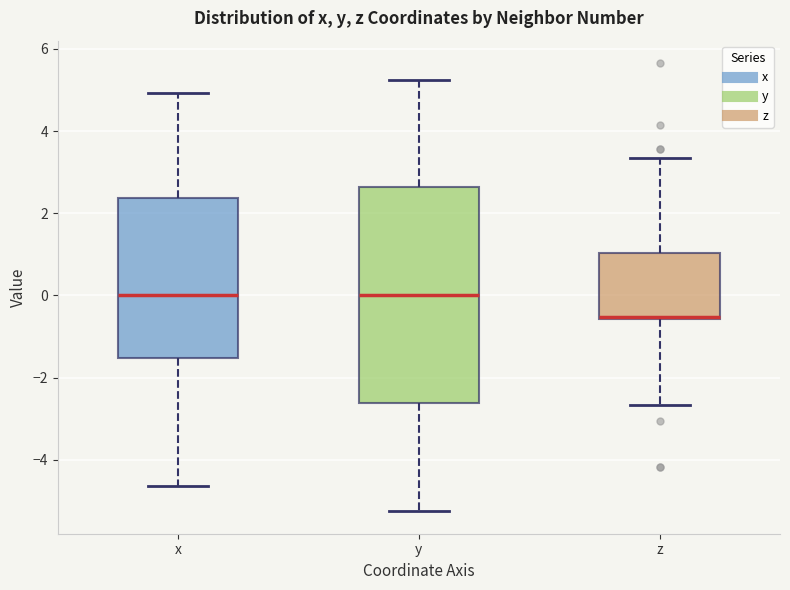

Reading left to right, read every box against the y-axis: the position of its median line, the range the box covers, and the ends of its whiskers. The values are not printed on the chart, so give them approximately, as read against the axis.

x: median 0.0, box -1.6 to 2.4, whiskers -4.6 to 5.0
y: median 0.0, box -2.6 to 2.6, whiskers -5.2 to 5.2
z: median -0.6 (drawn on the box's lower edge), box -0.6 to 1.0, whiskers -2.6 to 3.4